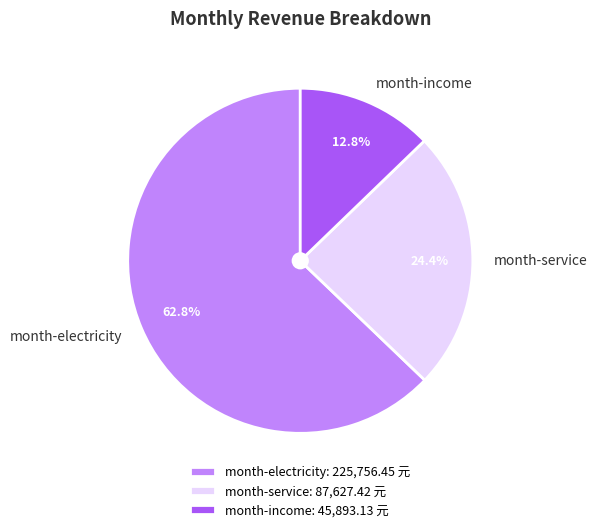

Count the number of slices in the pie.

3